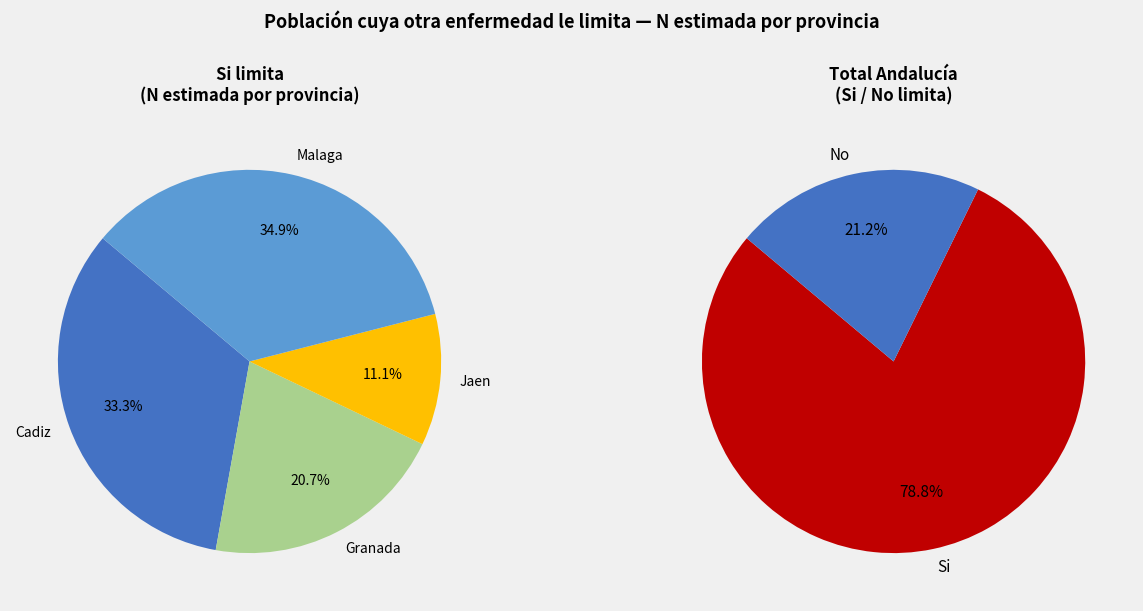

Which has a higher value, Malaga or Total?

Total